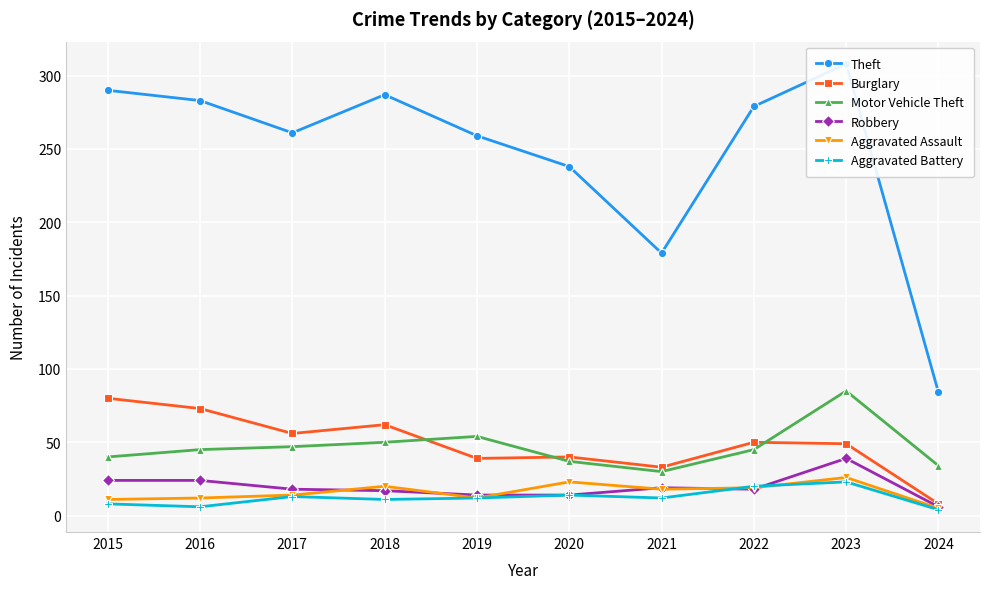

In Aggravated Assault, how many points are higher than both neighbors (excluding endpoints)?

3